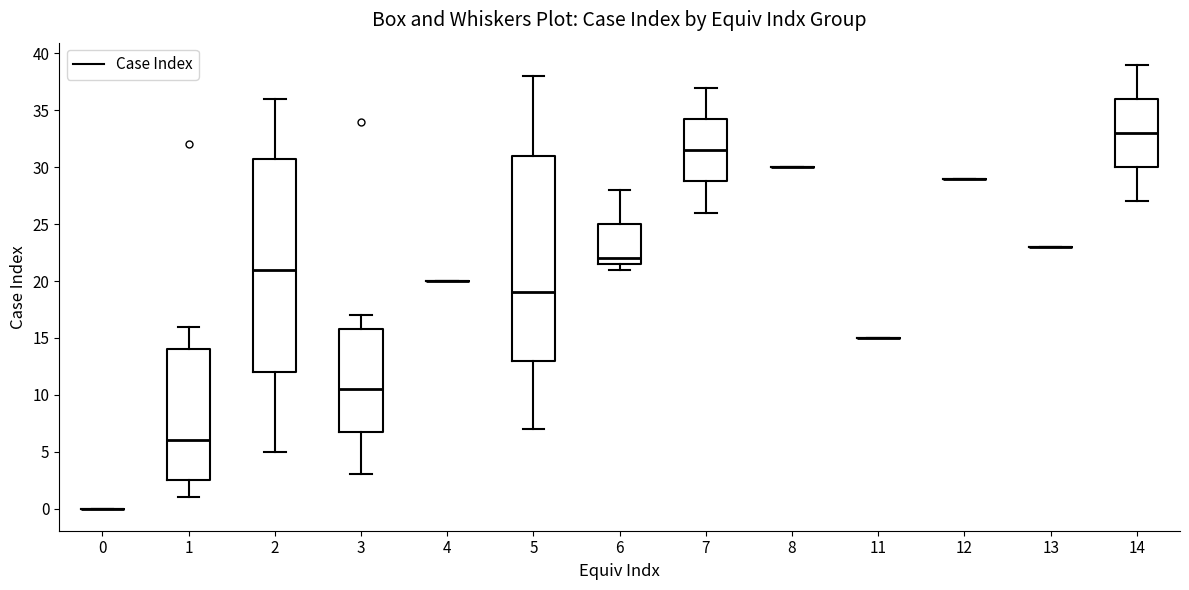

Reading left to right, transcribe this box plot: for each box, give where its median line is, the range the box spans, and where its two whiskers end, as read against the y-axis. The values are not printed on the chart, so give them approximately, as read against the axis.

0: box collapsed to a line at 0.0, whiskers 0.0 to 0.0
1: median 6.0, box 2.5 to 14.0, whiskers 1.0 to 16.0
2: median 21.0, box 12.0 to 31.0, whiskers 5.0 to 36.0
3: median 10.5, box 7.0 to 16.0, whiskers 3.0 to 17.0
4: box collapsed to a line at 20.0, whiskers 20.0 to 20.0
5: median 19.0, box 13.0 to 31.0, whiskers 7.0 to 38.0
6: median 22.0, box 21.5 to 25.0, whiskers 21.0 to 28.0
7: median 31.5, box 29.0 to 34.5, whiskers 26.0 to 37.0
8: box collapsed to a line at 30.0, whiskers 30.0 to 30.0
11: box collapsed to a line at 15.0, whiskers 15.0 to 15.0
12: box collapsed to a line at 29.0, whiskers 29.0 to 29.0
13: box collapsed to a line at 23.0, whiskers 23.0 to 23.0
14: median 33.0, box 30.0 to 36.0, whiskers 27.0 to 39.0